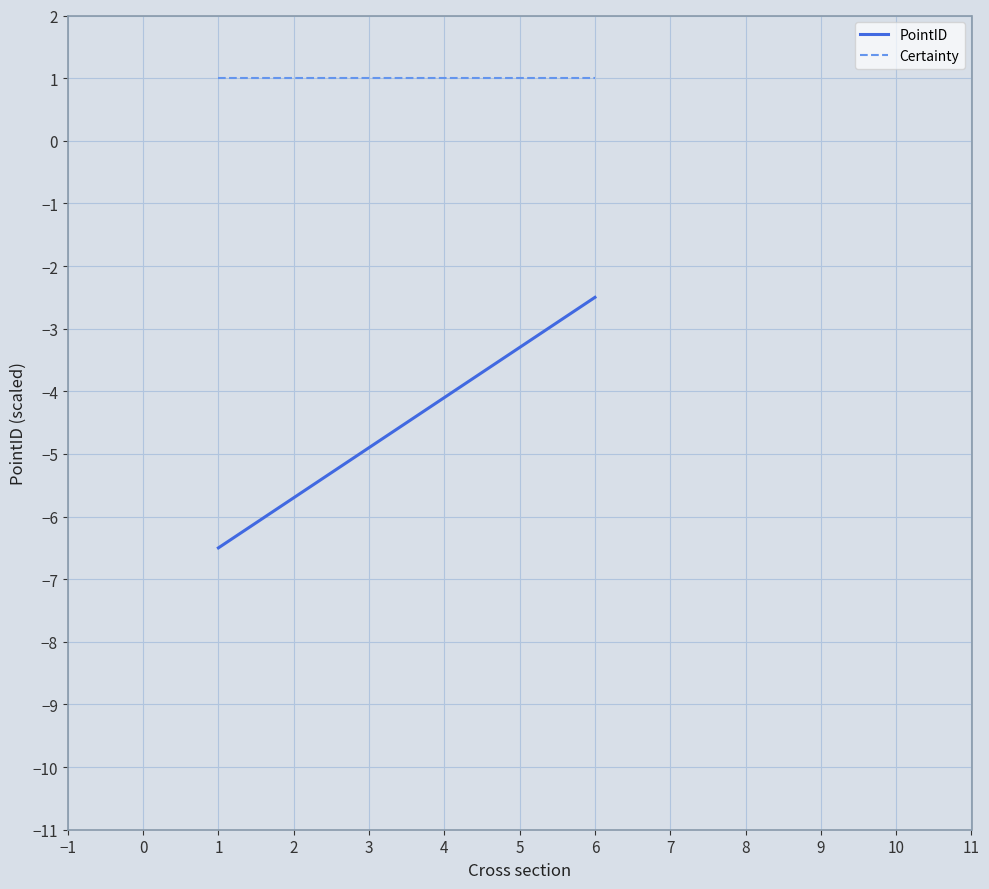

At which label does PointID reach its minimum?

1